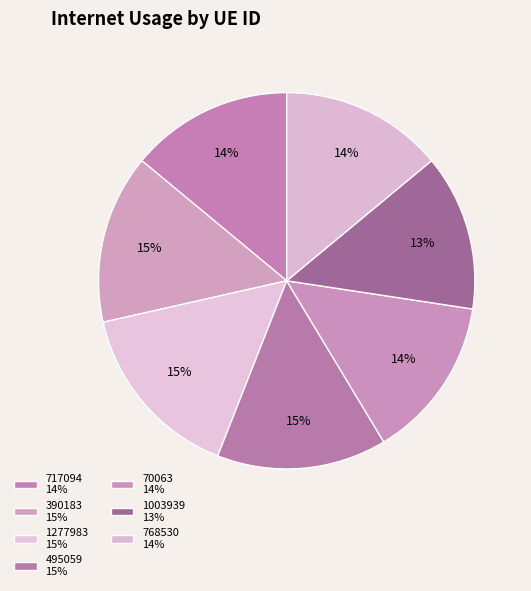

What is the total percentage of 70063 and 1277983?

29.5%